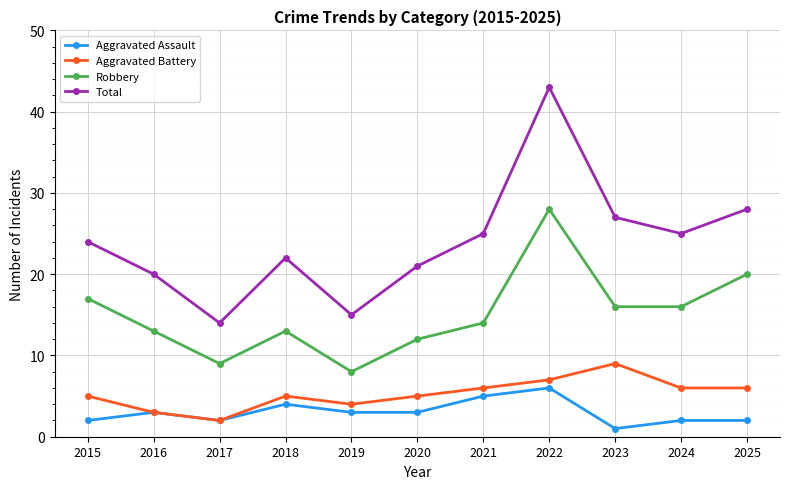

True or false: Robbery has a value of 6 at 2018.

False